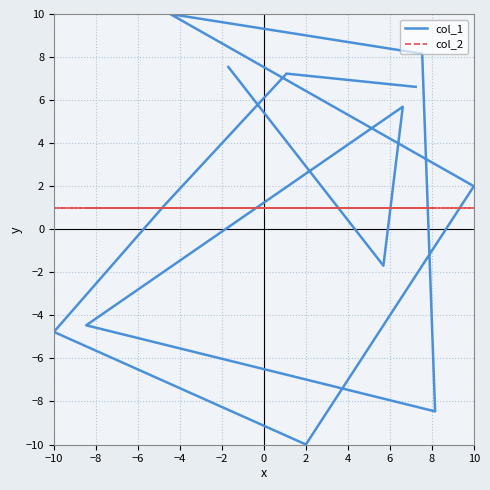

What is the sum of all col_2 values?

13.0